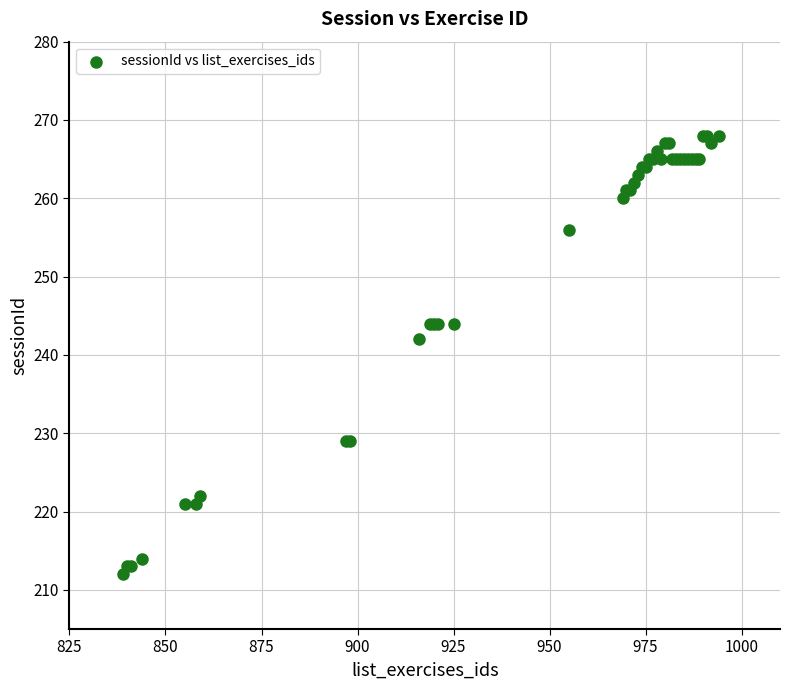

What Y value in the scatter plot is closest to 240?

242